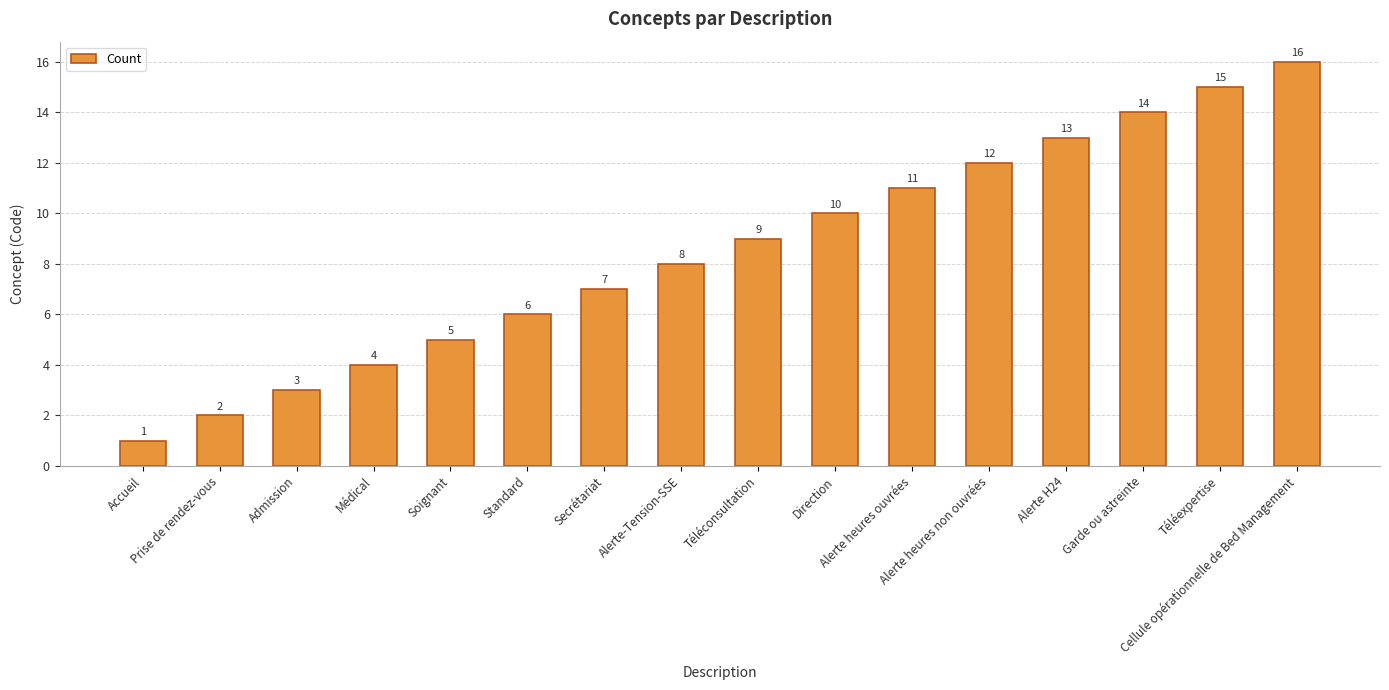

The value at Admission is 1. True or false?

False